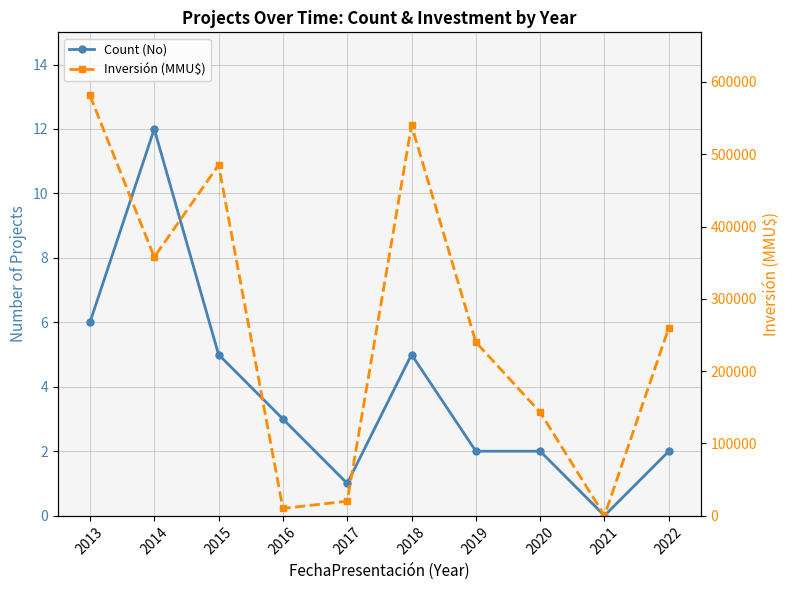

How many data points in Count (No) are above 3?

4